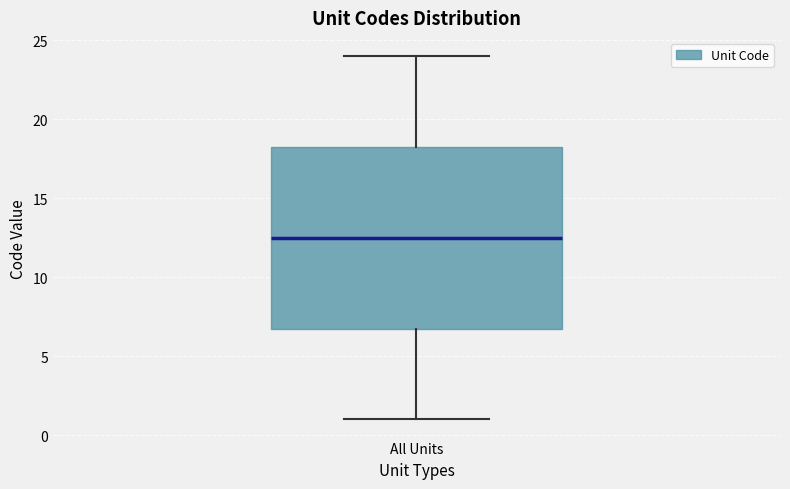

Where does the median line of the box for All Units sit on the y-axis? The values are not printed on the chart, so give them approximately, as read against the axis.

12.5